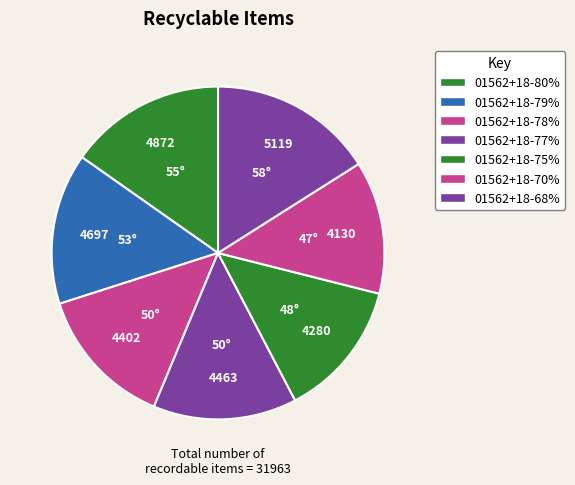

How many slices are in this pie chart?

7